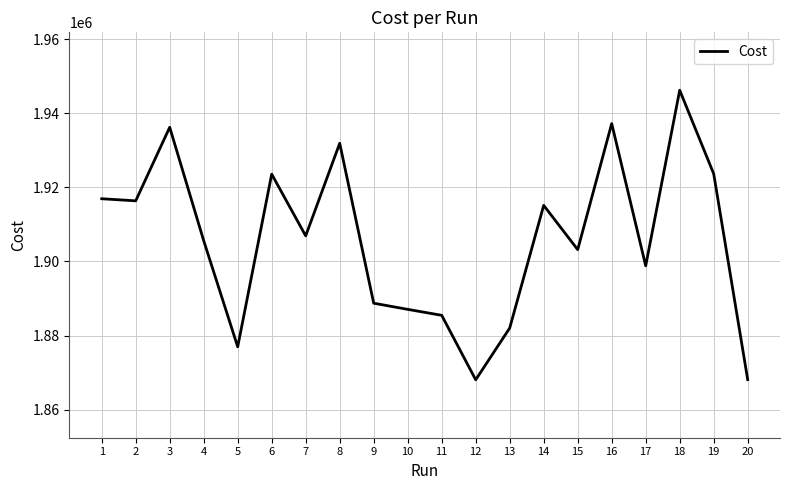

How many interior local peaks (higher than both neighbors) does the data have?

6